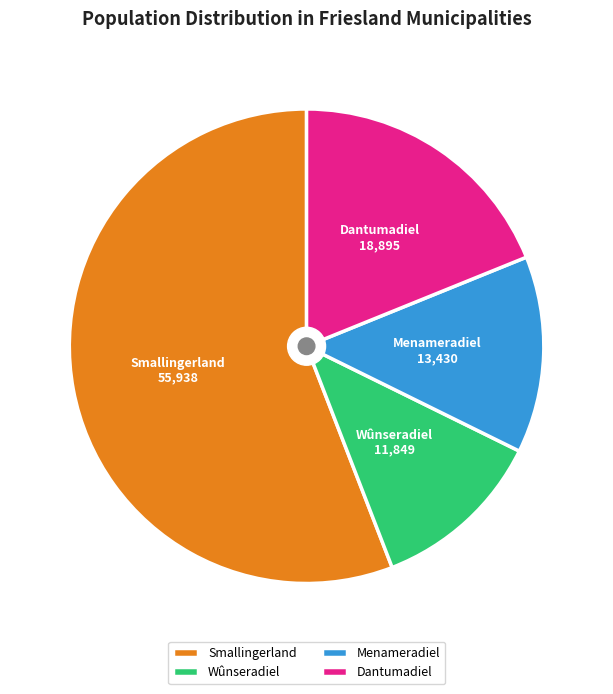

Which slice is the largest?

Smallingerland